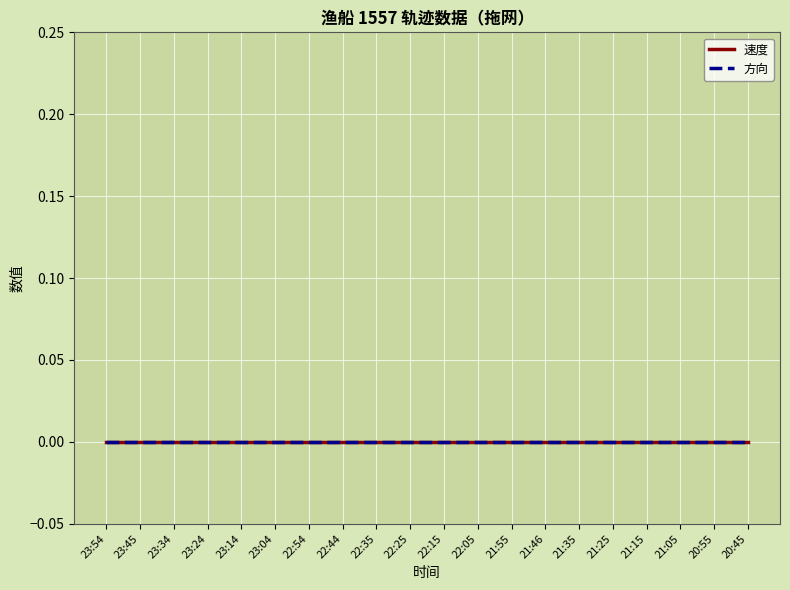

True or false: y_coord has more than 1 interior local peaks.

False